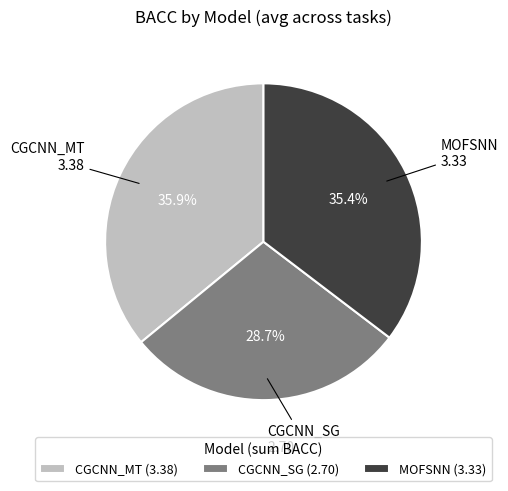

Does CGCNN_MT (3.38) account for over 50% of the chart?

No